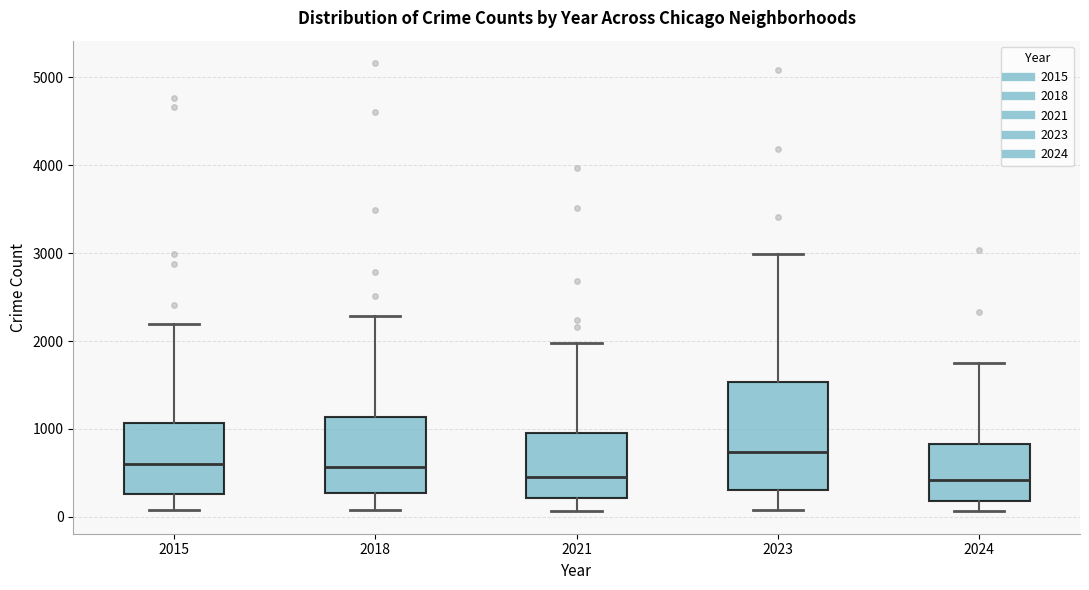

Which box's median line is the highest?

2023